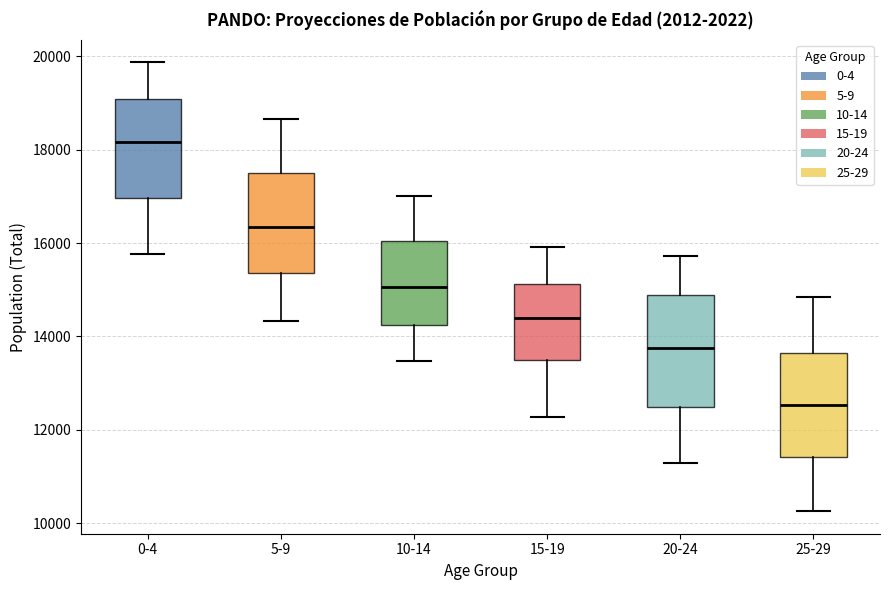

Which box's median line is the lowest?

25-29